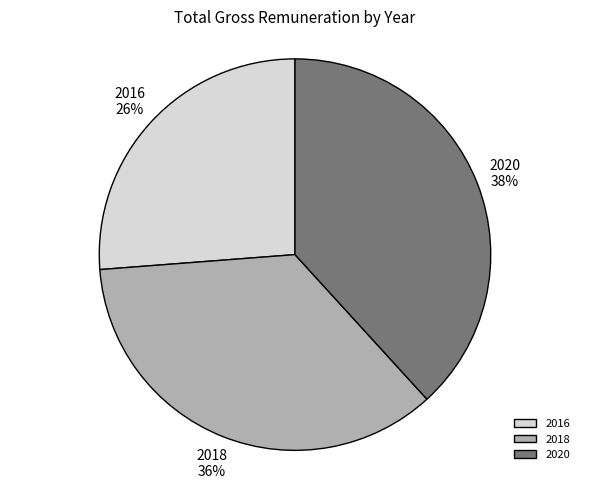

Do 2016 and 2020 together represent more than half of the pie?

Yes